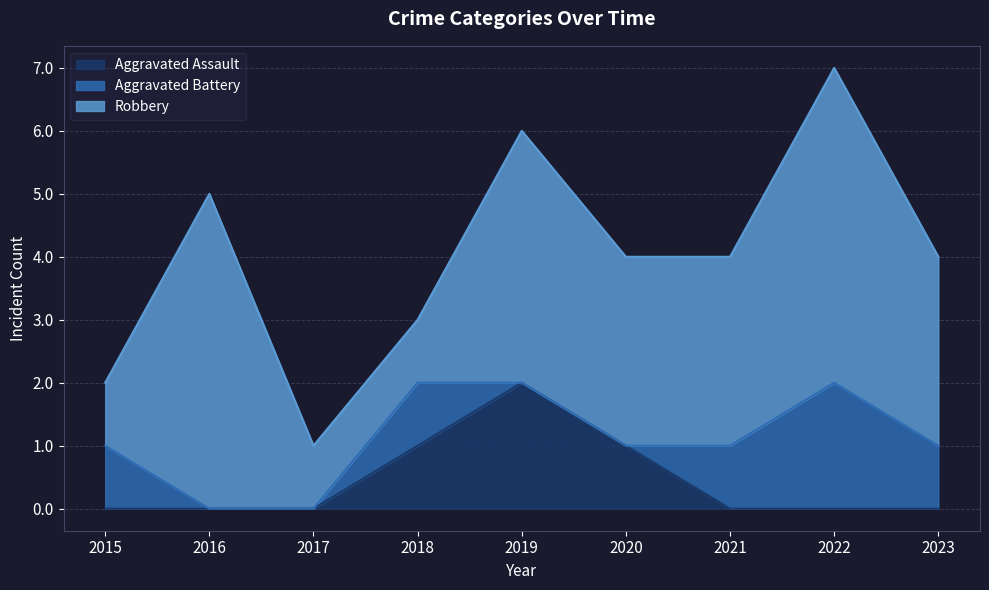

Which series has the largest total across all categories?

Robbery